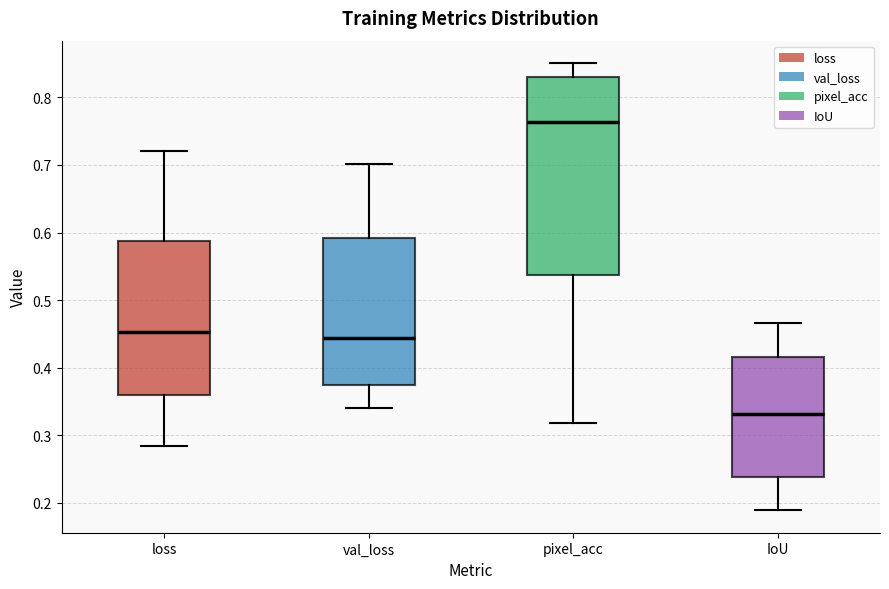

Which box has the highest median line?

pixel_acc